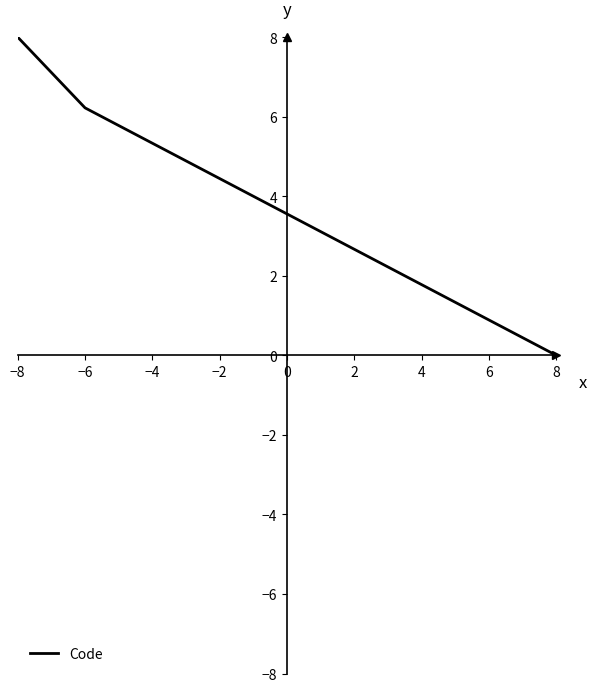

Reading left to right, transcribe all the data shown in this chart.

8.0	6.2	5.3	4.4	3.6	2.7	1.8	0.9	0.0